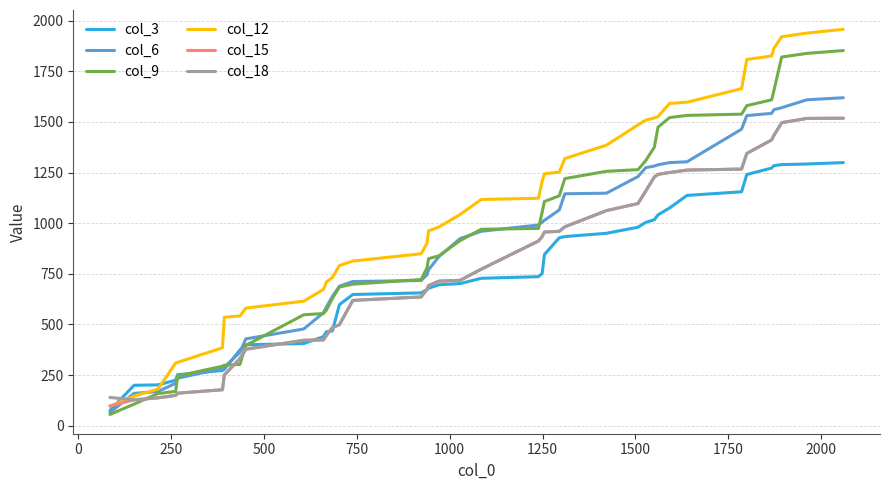

What is the maximum value shown in the chart?

1957